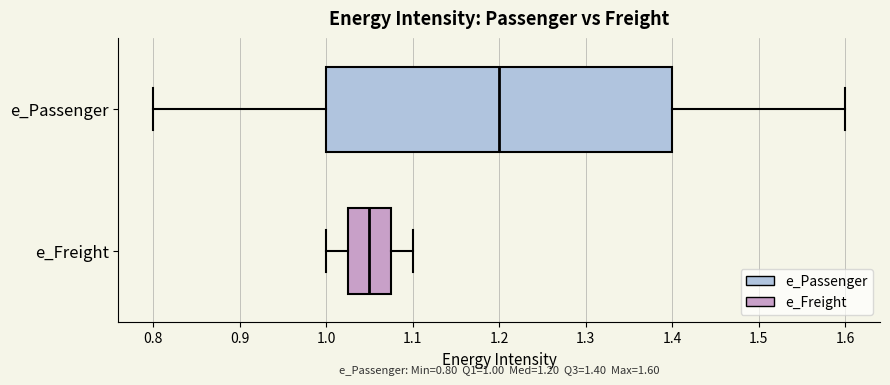

Which box's median line is the furthest to the left?

e_Freight